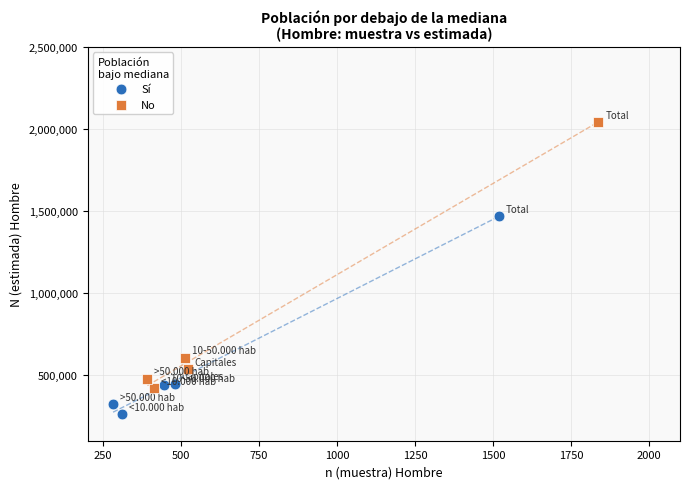

What are all the series names shown in the legend?

Sí, No